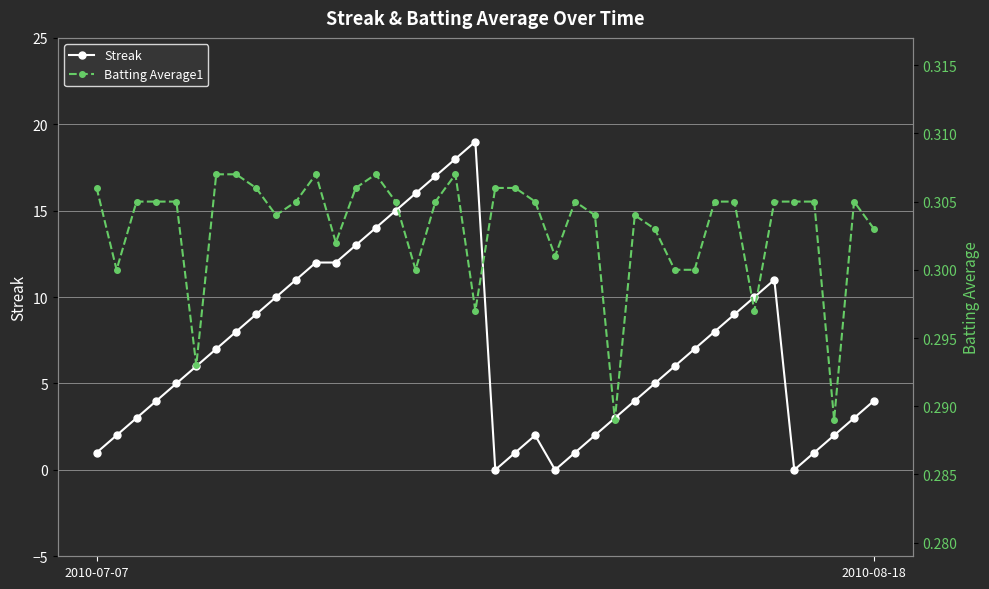

List the series in order of their peak value, lowest first.

Batting Average1, Streak